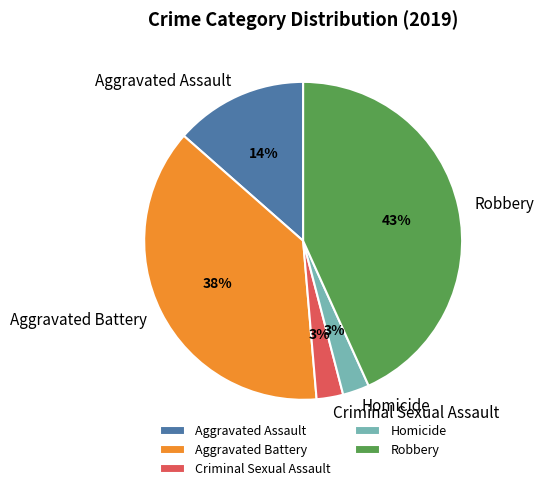

To the nearest percent, what is the difference between the Aggravated Assault and Criminal Sexual Assault slice percentages?

11%